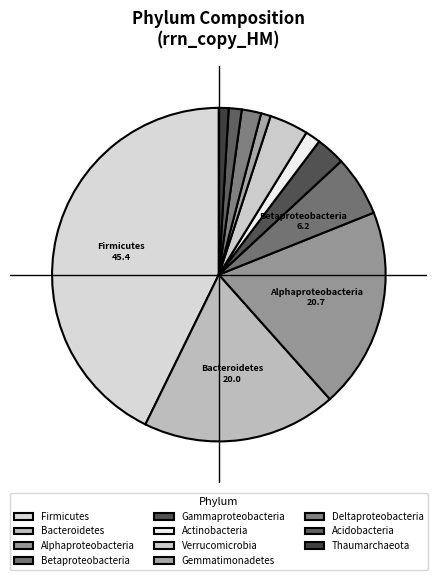

Combined, do Verrucomicrobia and Deltaproteobacteria account for over 50%?

No